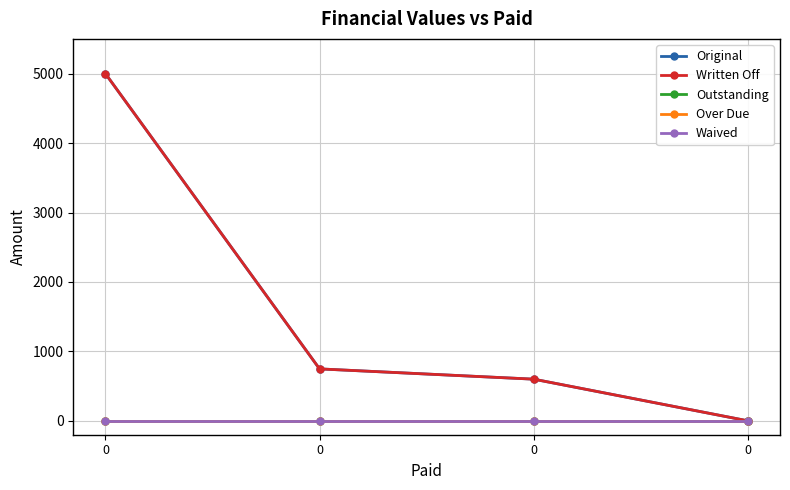

The Outstanding series shows 0.0 at 0. True or false?

True